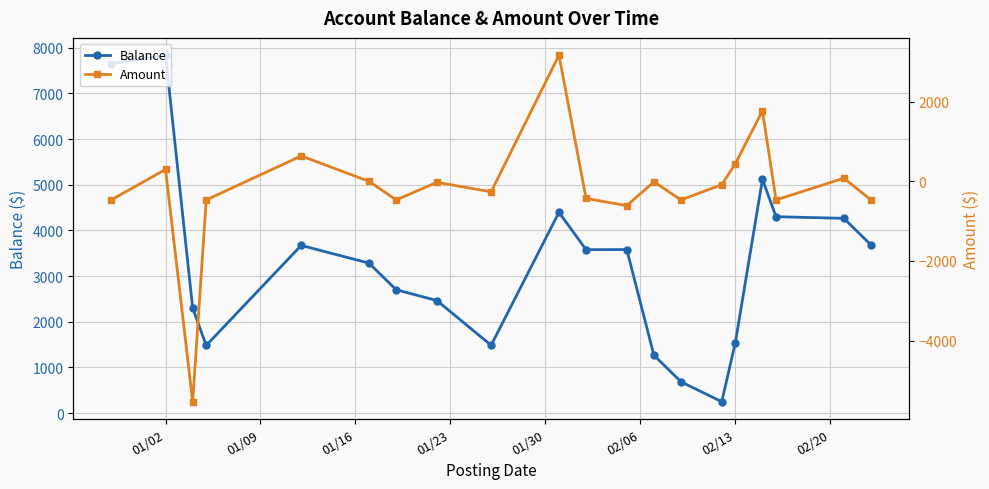

Reading left to right, extract all data points from this chart.

Balance: 7653.7	7838.2	2300.2	1481.7	3672.0	3283.7	2701.2	2465.1	1484.9	4396.7	3578.8	3581.5	1266.2	683.7	249.0	1541.3	5119.3	4300.8	4265.3	3682.8
Amount: -467.0	300.0	-5538.0	-467.0	639.2	0.0	-467.0	-24.7	-262.4	3170.4	-429.6	-609.8	-12.1	-467.0	-83.2	442.8	1770.9	-467.0	80.0	-467.0